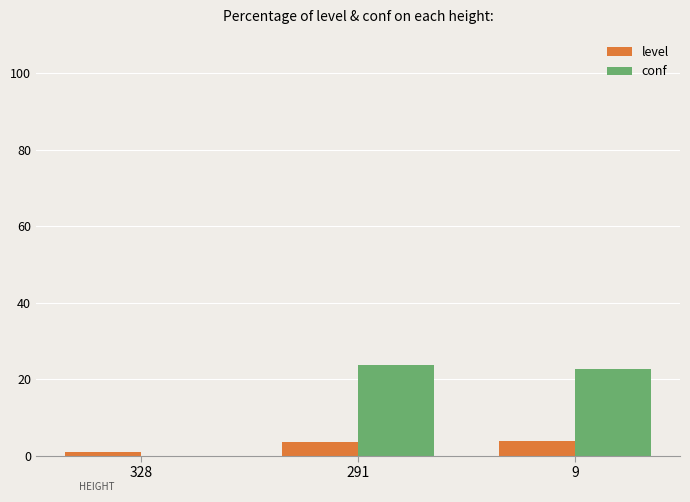

Which series has the largest total across all categories?

conf